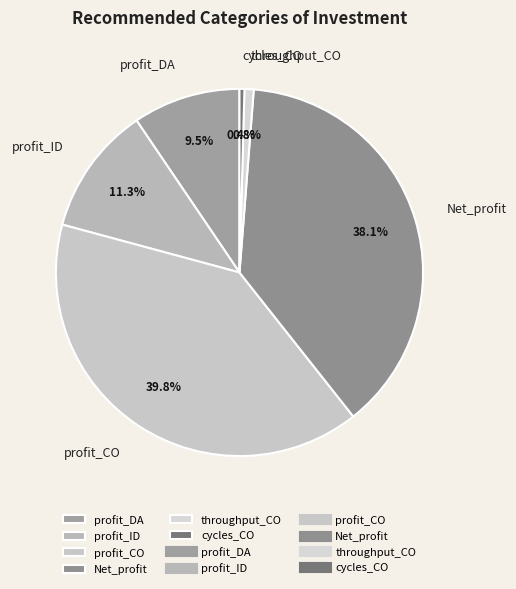

To the nearest percent, what portion does profit_CO represent?

40%